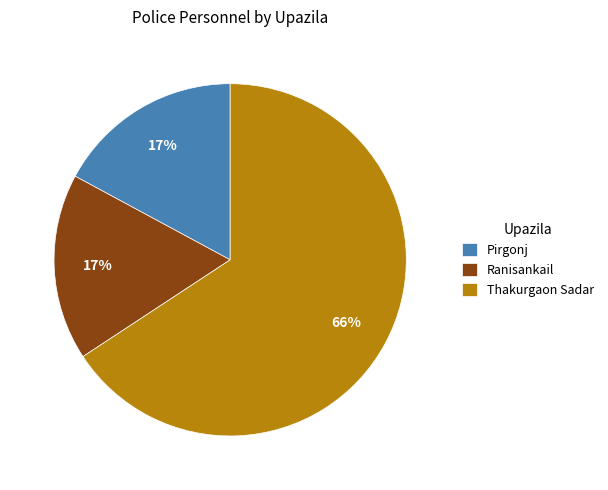

What is the largest slice in the pie chart?

Thakurgaon Sadar